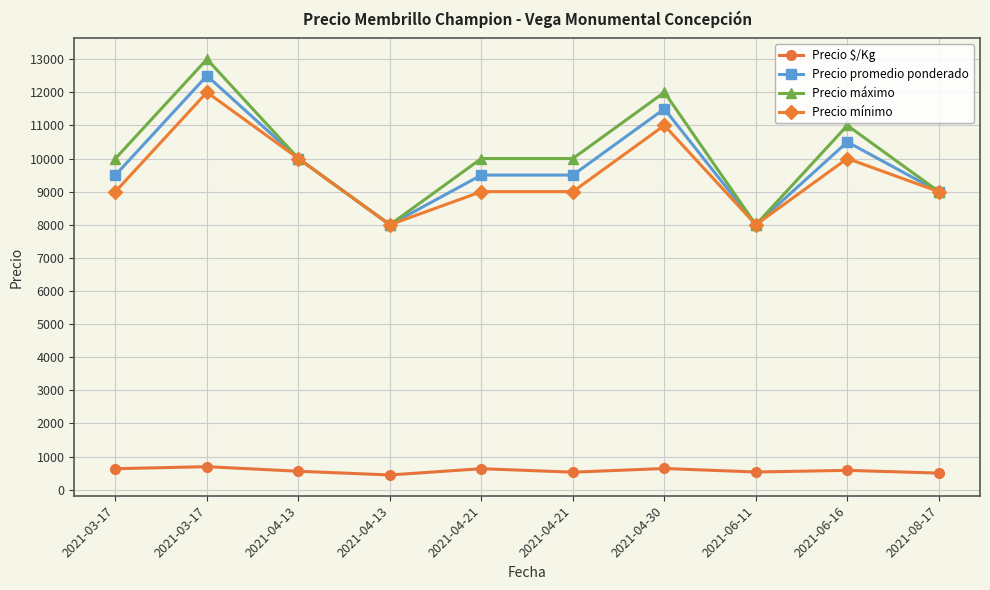

True or false: Precio promedio ponderado and Precio máximo intersect in this chart.

False